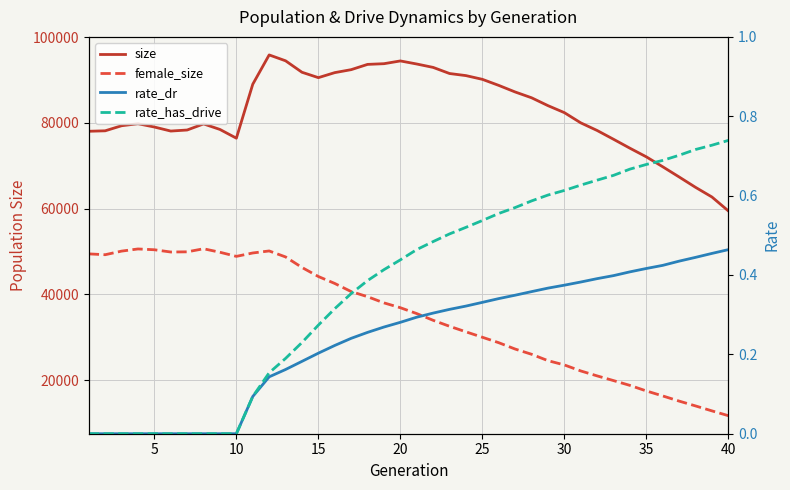

True or false: size and rate_dr intersect in this chart.

False